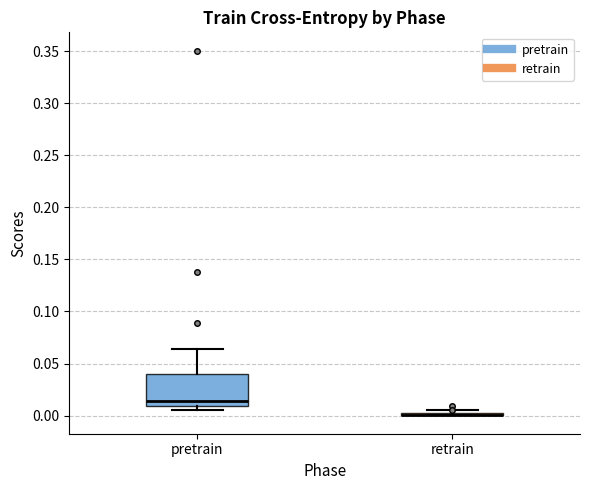

Reading left to right, read every box against the y-axis: the position of its median line, the range the box covers, and the ends of its whiskers. The values are not printed on the chart, so give them approximately, as read against the axis.

pretrain: median 0.015, box 0.010 to 0.040, whiskers 0.005 to 0.065
retrain: box collapsed to a line at 0.000, whiskers 0.000 to 0.005